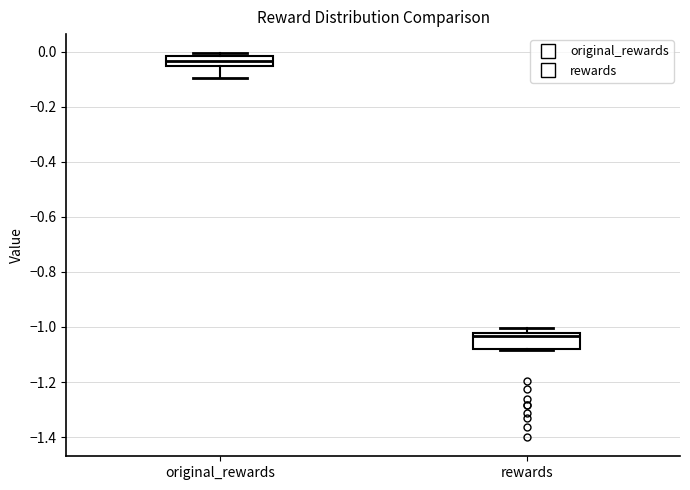

Where does the lower whisker of the box for original_rewards end on the y-axis? The values are not printed on the chart, so give them approximately, as read against the axis.

-0.10